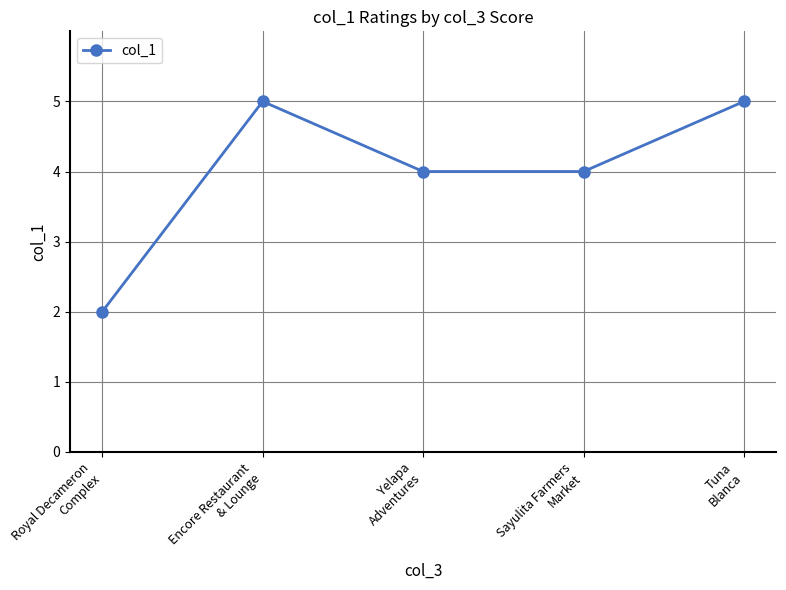

What is the average value?

4